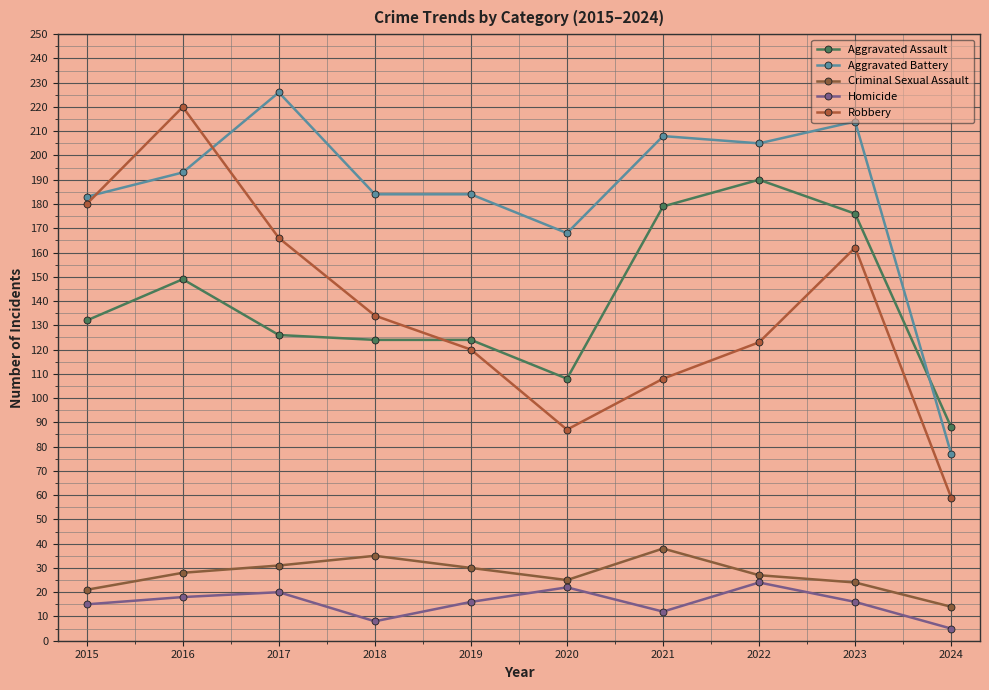

Count the number of data series in this chart.

5